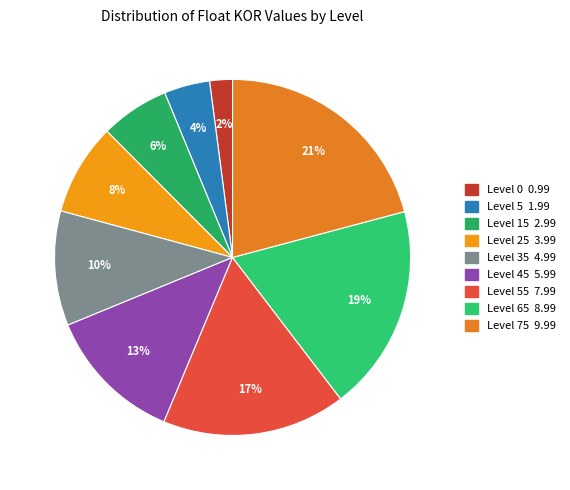

How many segments does this pie chart have?

9